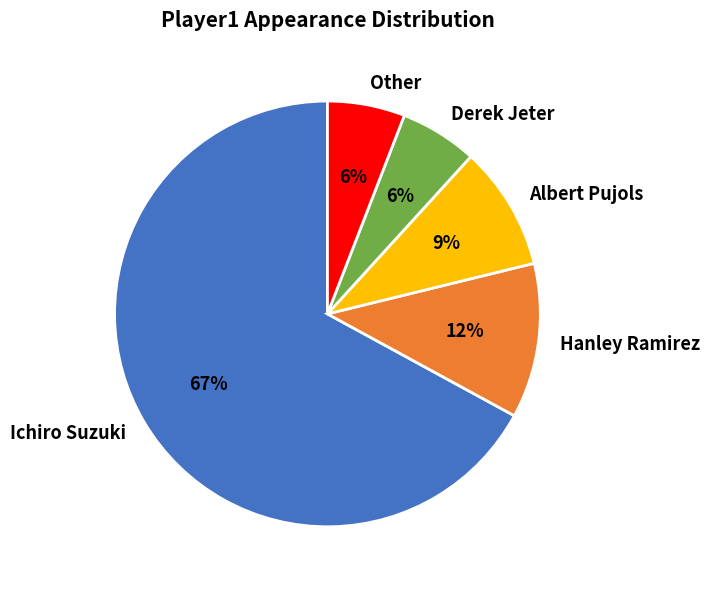

Which category has the biggest portion of the pie?

Ichiro Suzuki